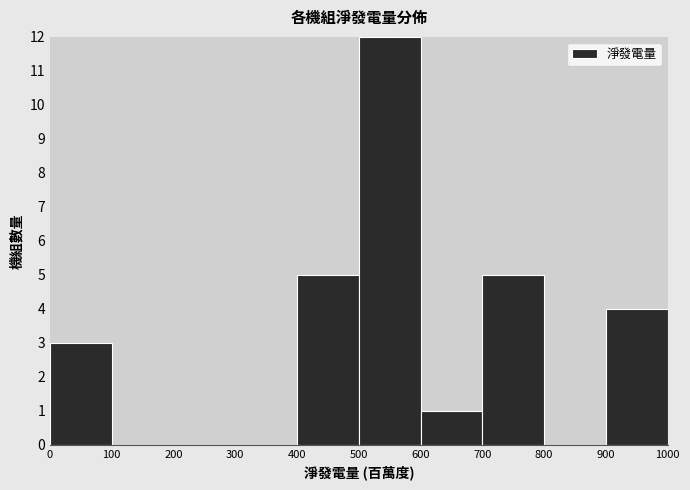

Reading left to right, transcribe this chart: for each bar, give the range it covers on the x-axis and its height. The values are not printed on the chart, so give them approximately, as read against the axis.

0 to 100: 3
100 to 200: 0
200 to 300: 0
300 to 400: 0
400 to 500: 5
500 to 600: 12
600 to 700: 1
700 to 800: 5
800 to 900: 0
900 to 1000: 4